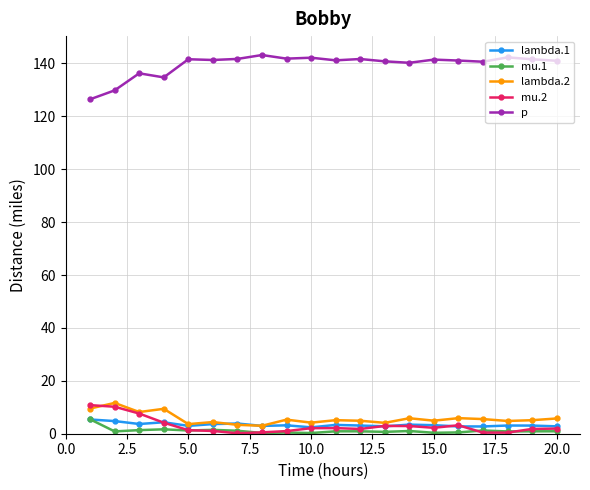

True or false: mu.2 and p cross at least once.

False